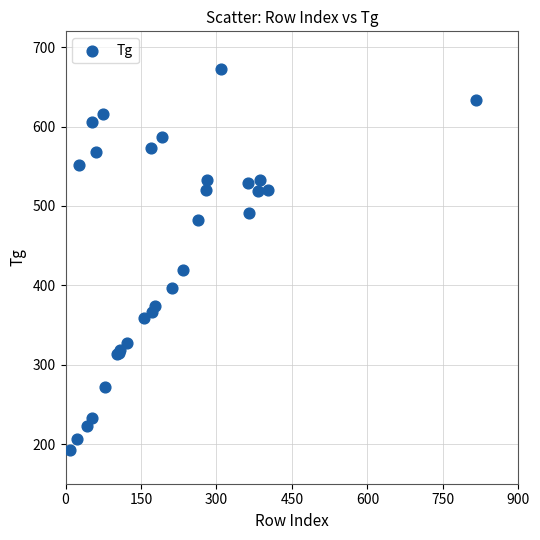

What Y value in the scatter plot is closest to 432?

419